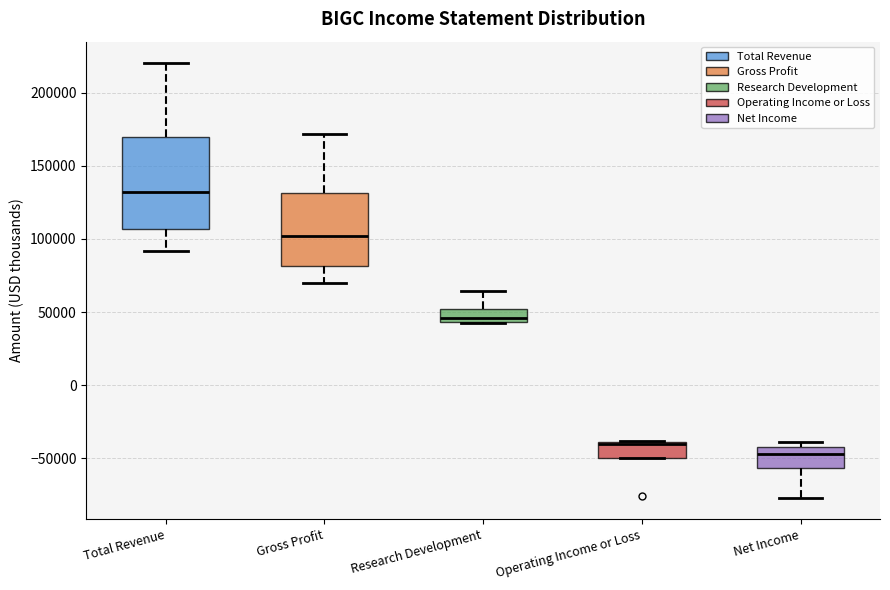

Reading left to right, read every box against the y-axis: the position of its median line, the range the box covers, and the ends of its whiskers. The values are not printed on the chart, so give them approximately, as read against the axis.

Total Revenue: median 130000, box 105000 to 170000, whiskers 90000 to 220000
Gross Profit: median 100000, box 80000 to 130000, whiskers 70000 to 170000
Research Development: median 45000 (just above the box's lower edge), box 45000 to 50000, whiskers 45000 to 65000
Operating Income or Loss: median -40000, box -50000 to -40000, whiskers -50000 to -40000
Net Income: median -45000, box -55000 to -40000, whiskers -75000 to -40000 (just above the box's upper edge)